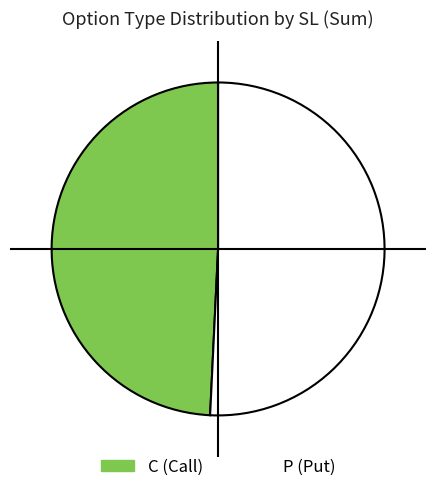

What is the smallest slice in the pie chart?

C